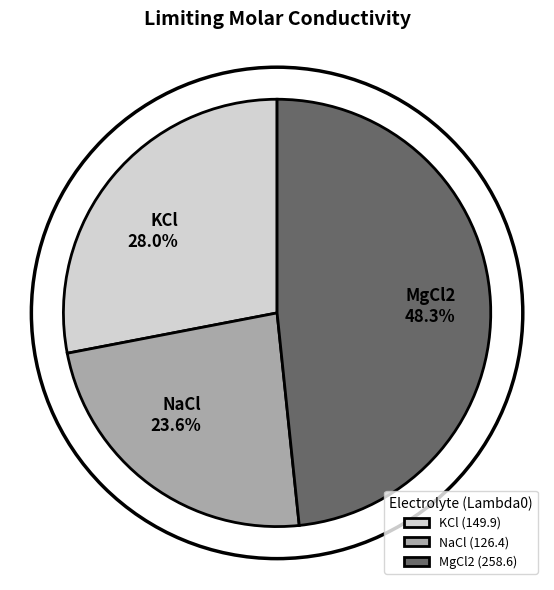

To the nearest percent, what is the difference between the KCl and MgCl2 slice percentages?

20%